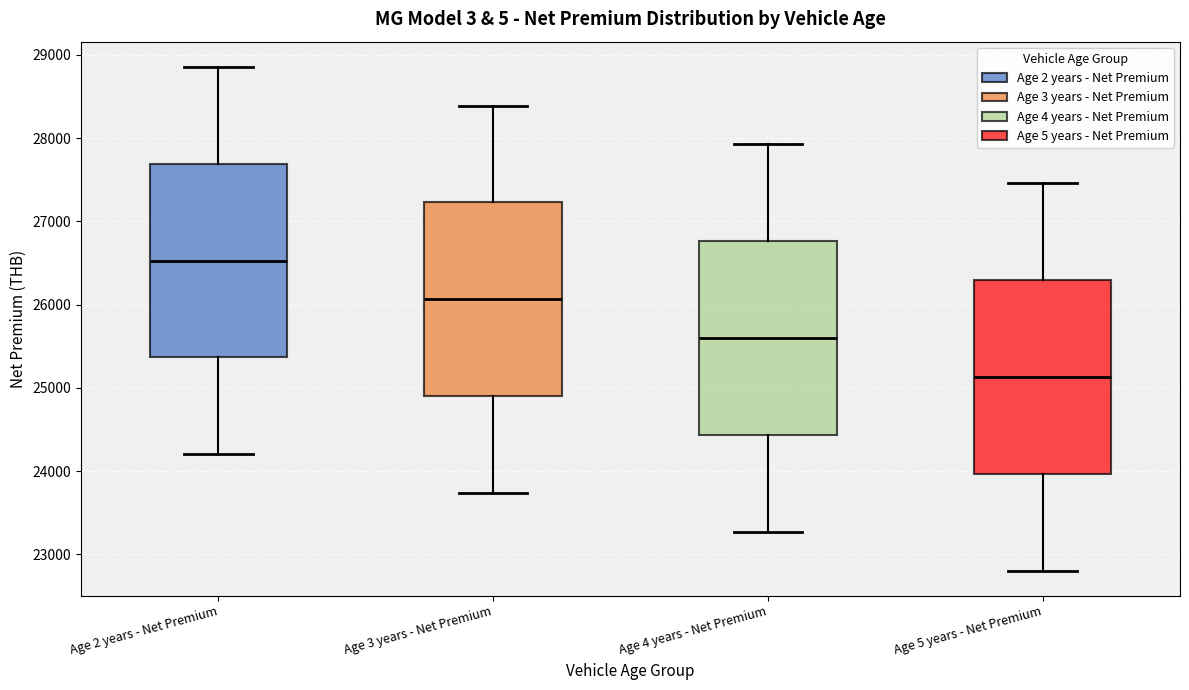

Which box has the highest median line?

Age 2 years - Net Premium